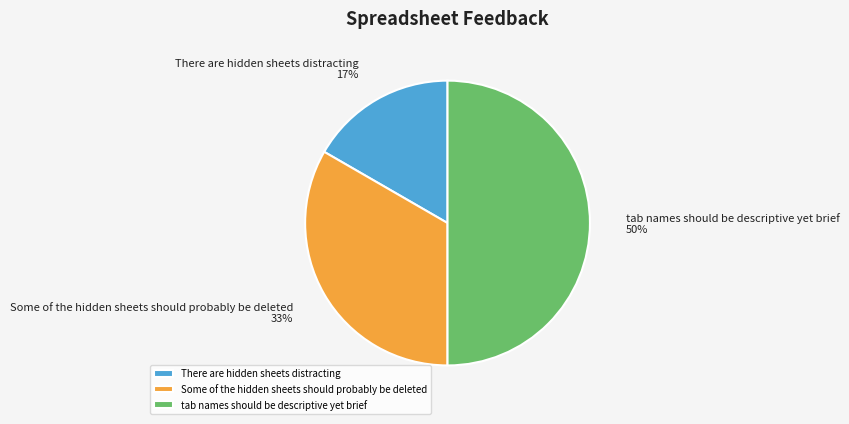

How many slices are in this pie chart?

3